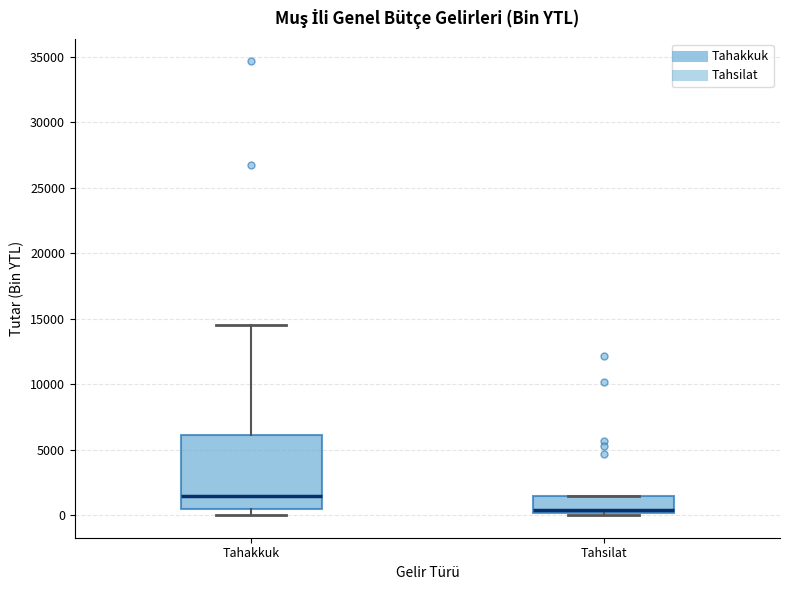

Reading left to right, transcribe this box plot: for each box, give where its median line is, the range the box spans, and where its two whiskers end, as read against the y-axis. The values are not printed on the chart, so give them approximately, as read against the axis.

Tahakkuk: median 1500, box 500 to 6000, whiskers 0 to 14500
Tahsilat: median 500, box 0 to 1500, whiskers 0 (just below the box's lower edge) to 1500